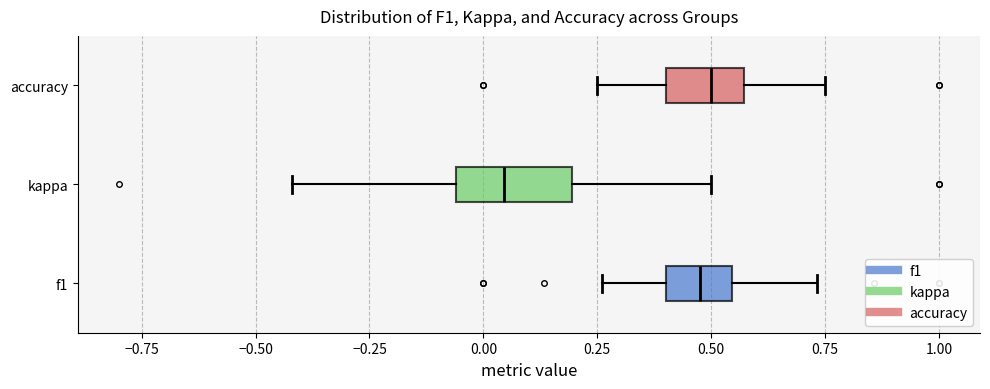

Comparing the boxes themselves (not the whiskers), which one is the widest?

kappa